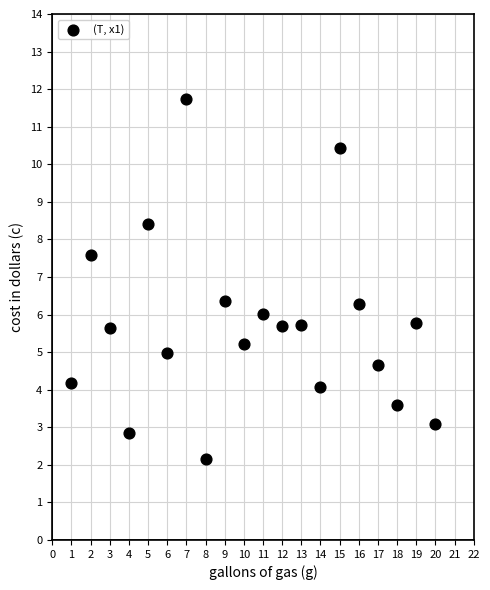

What is the range of X values (max minus min)?

19.0